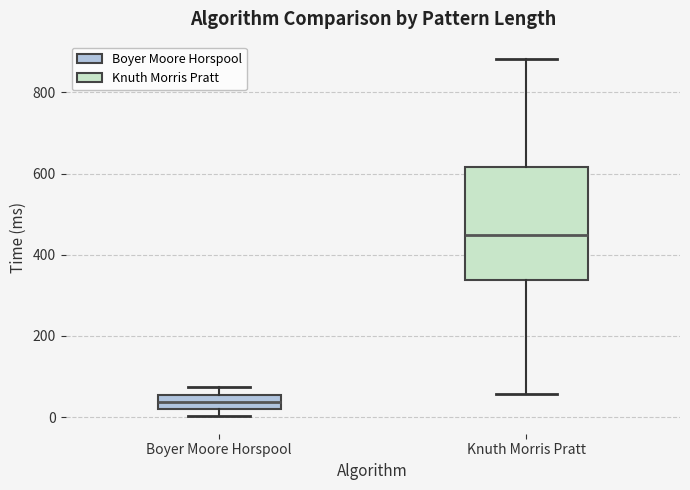

Reading left to right, read every box against the y-axis: the position of its median line, the range the box covers, and the ends of its whiskers. The values are not printed on the chart, so give them approximately, as read against the axis.

Boyer Moore Horspool: median 40, box 20 to 60, whiskers 0 to 80
Knuth Morris Pratt: median 440, box 340 to 620, whiskers 60 to 880